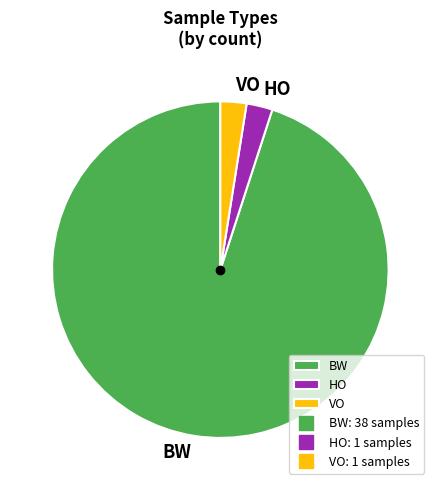

Which slice is the largest?

BW